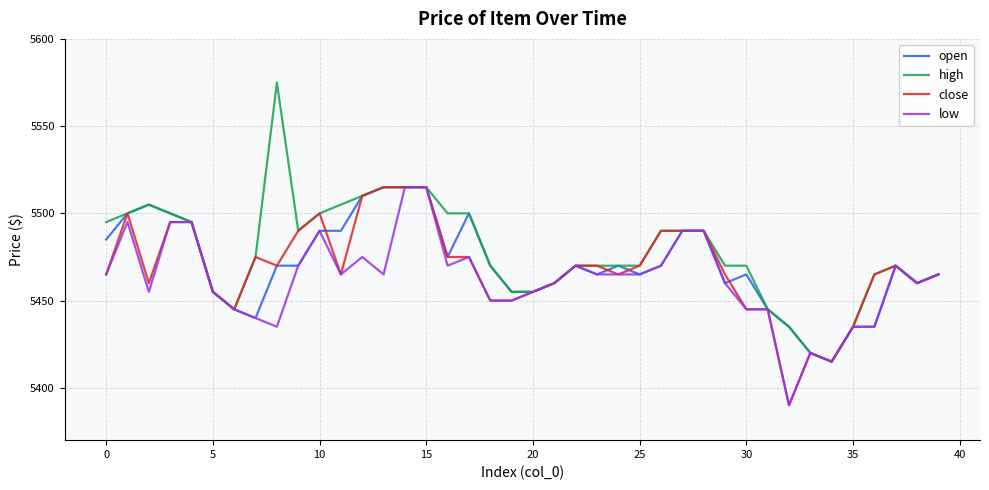

How many distinct data groups are displayed?

4